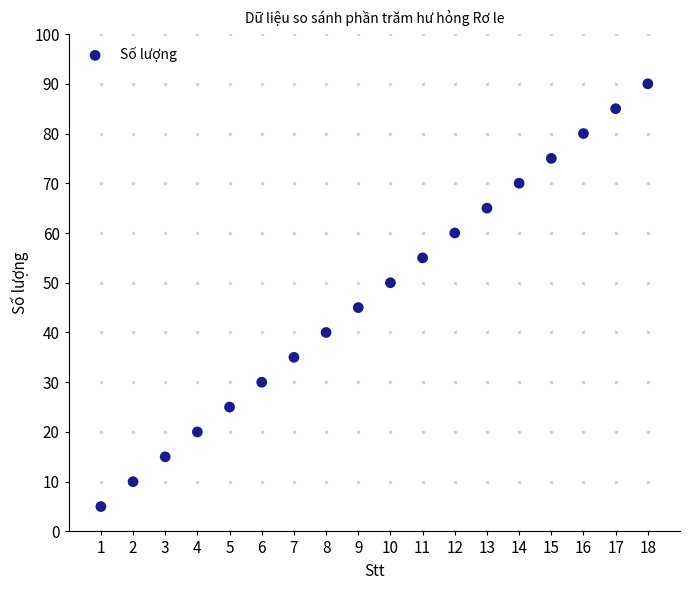

What is the range of Y values (max minus min)?

85